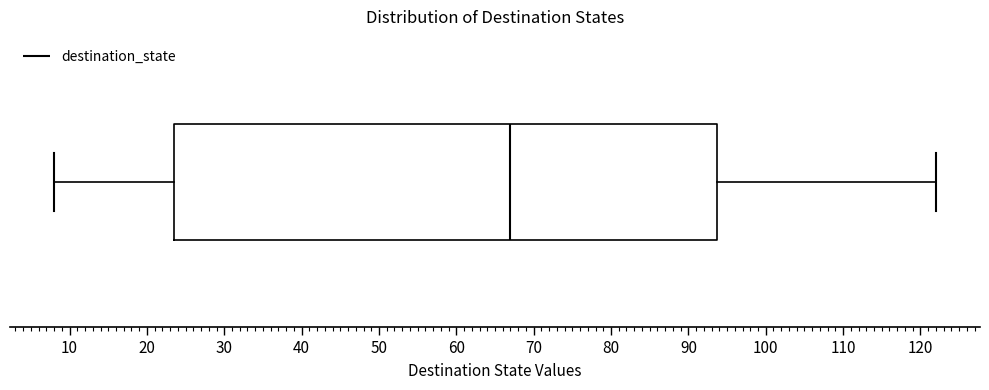

Read this box plot against the x-axis: the position of the median line, the range covered by the box, and the ends of both whiskers. The values are not printed on the chart, so give them approximately, as read against the axis.

median 67, box 24 to 94, whiskers 8 to 122